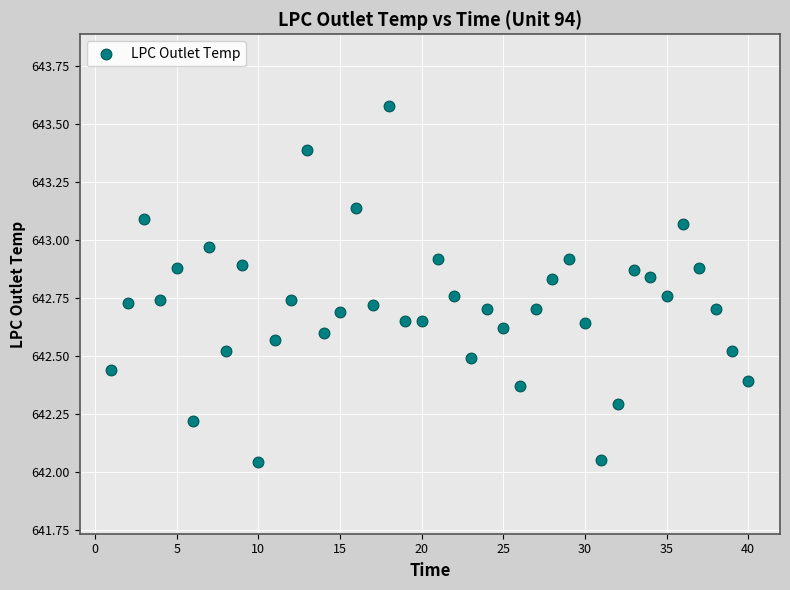

What is the range of Y values (max minus min)?

1.5